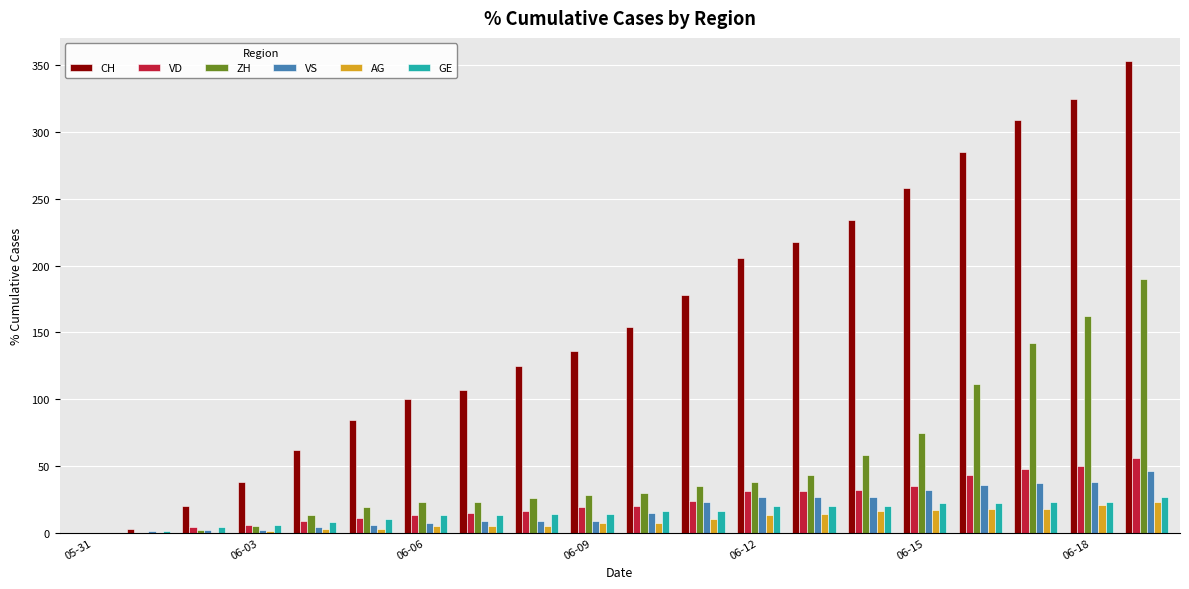

What is the sum of all CH values?

3195